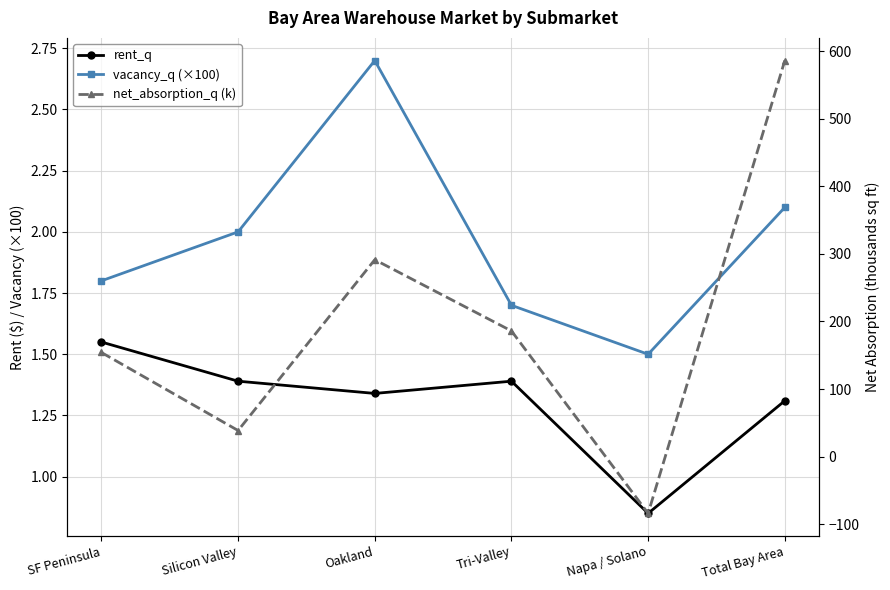

Count the number of data series in this chart.

3